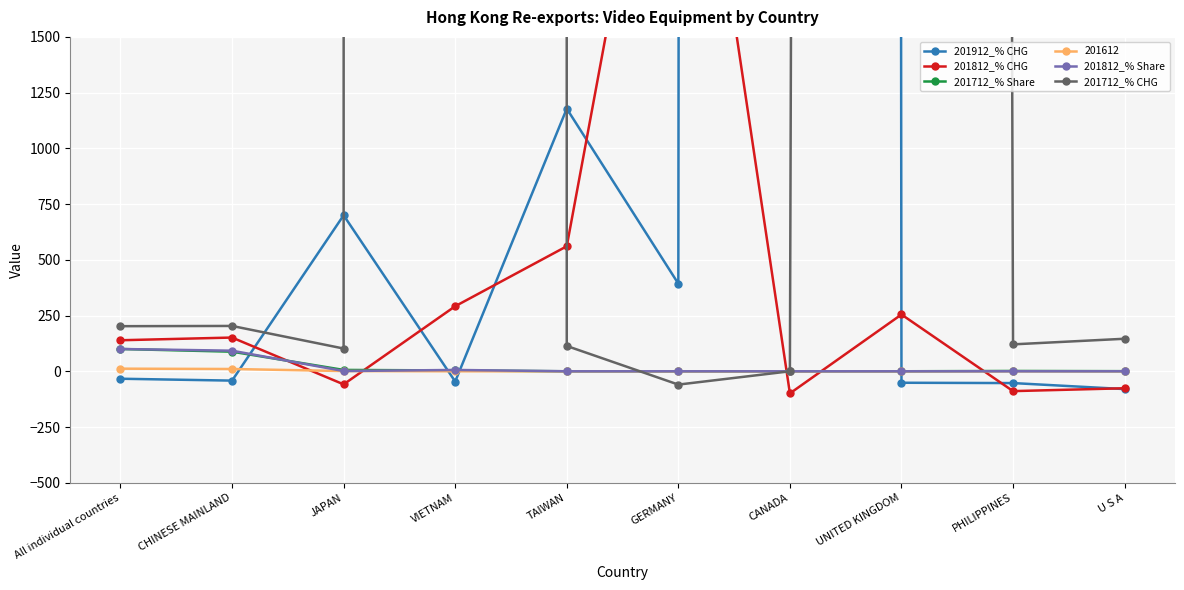

Is it true that 201612 equals 0.0 at GERMANY?

True